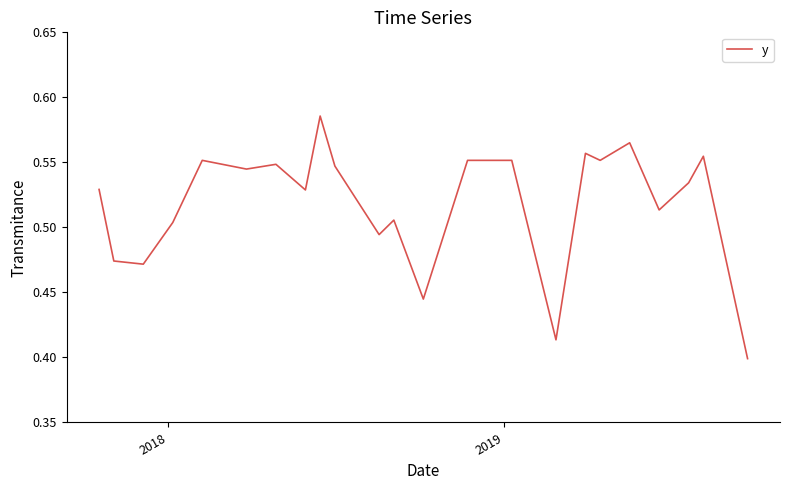

Count the values in the range 0 to 1.

24